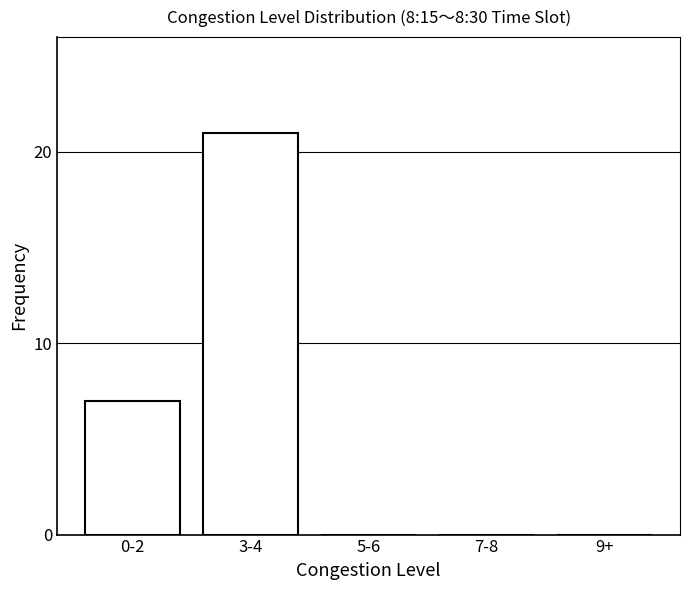

Reading left to right, extract all data points from this chart.

0-2=7	3-4=21	5-6=0	7-8=0	9+=0